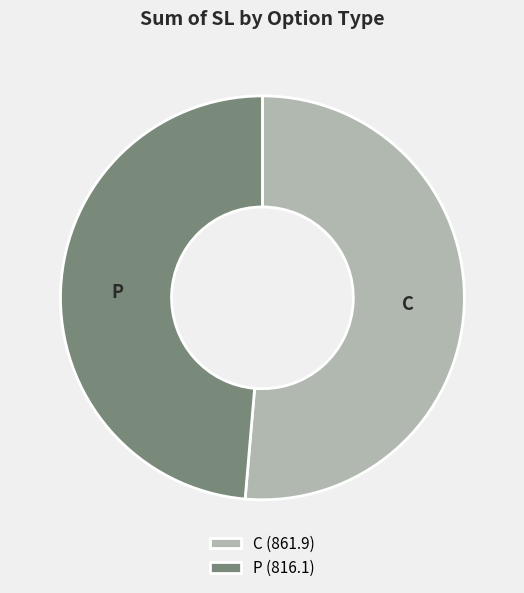

Approximately how many times larger is the value at P compared to C?

0.9